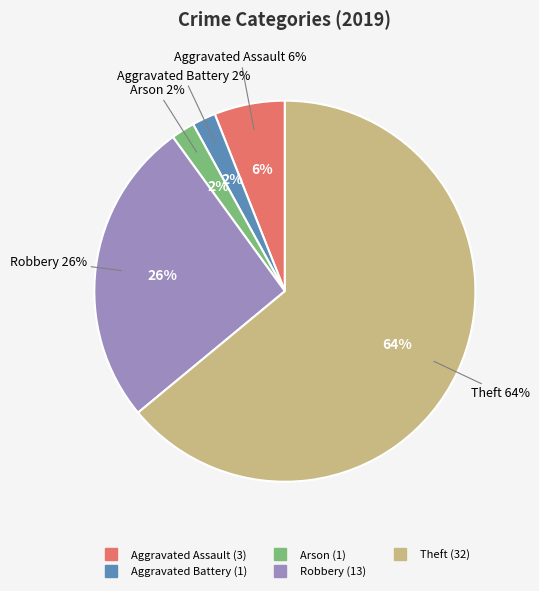

What is the ratio of the value at Robbery to the value at Theft?

0.4